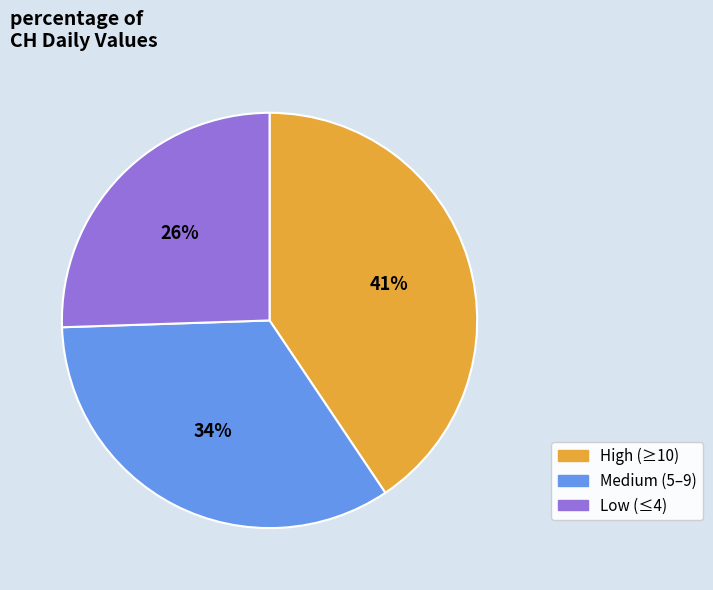

Is there any slice that represents more than half of the pie?

No